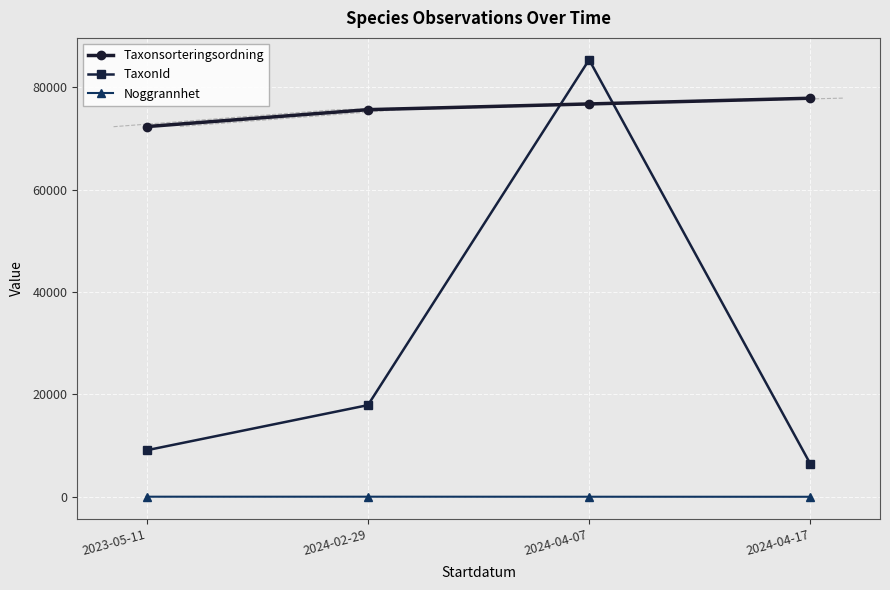

True or false: Taxonsorteringsordning and Noggrannhet intersect in this chart.

False